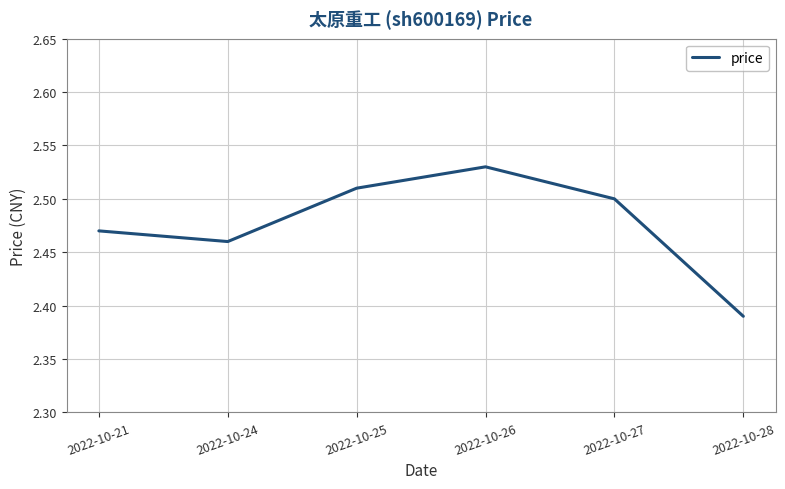

What is the sum of the values at 2022-10-21 and 2022-10-24?

4.9